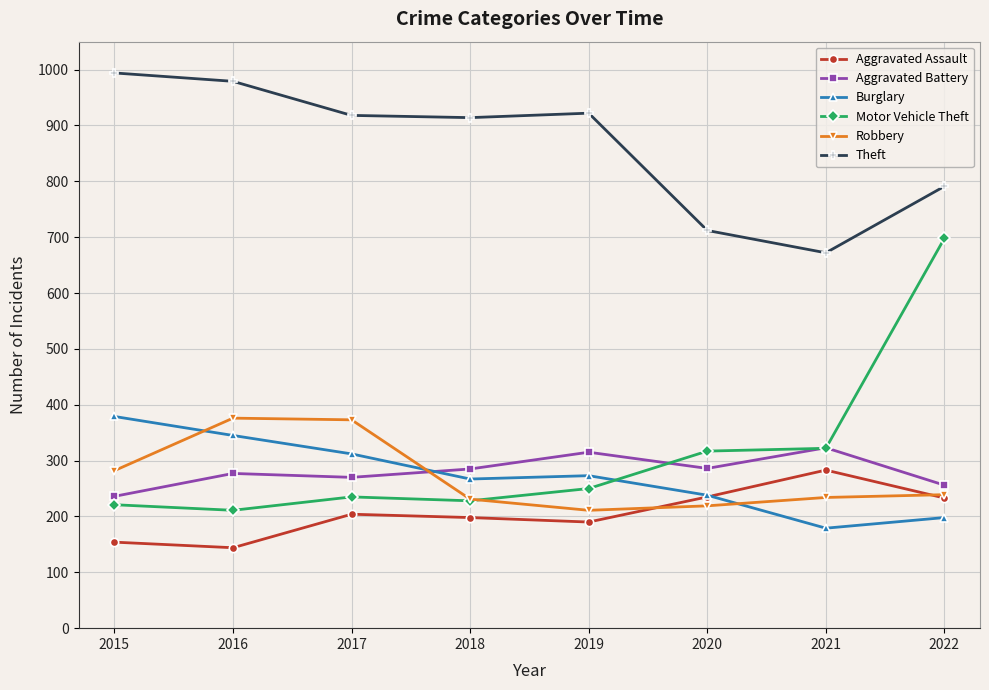

Which series has the largest total across all categories?

Theft